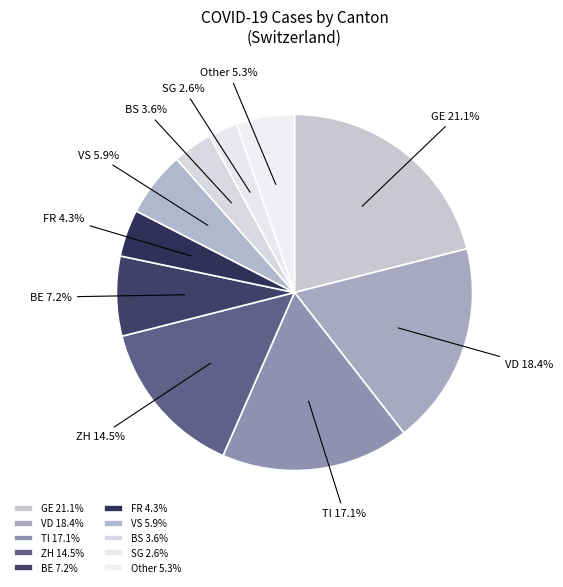

Does any single category account for the majority?

No